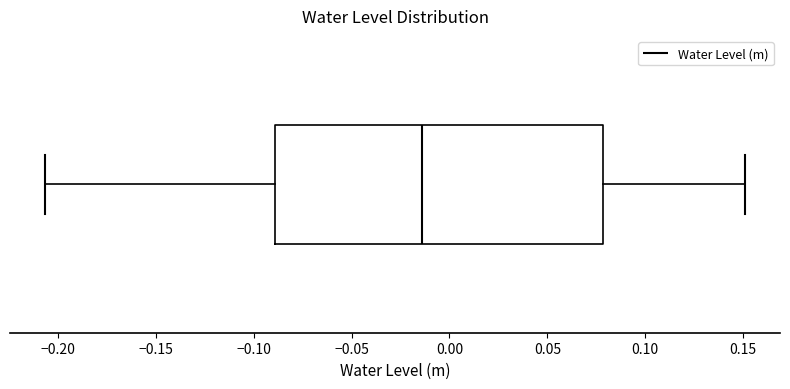

Transcribe this box plot: give where the median line is, the range the box spans, and where the two whiskers end, as read against the x-axis. The values are not printed on the chart, so give them approximately, as read against the axis.

median -0.015, box -0.090 to 0.080, whiskers -0.205 to 0.150